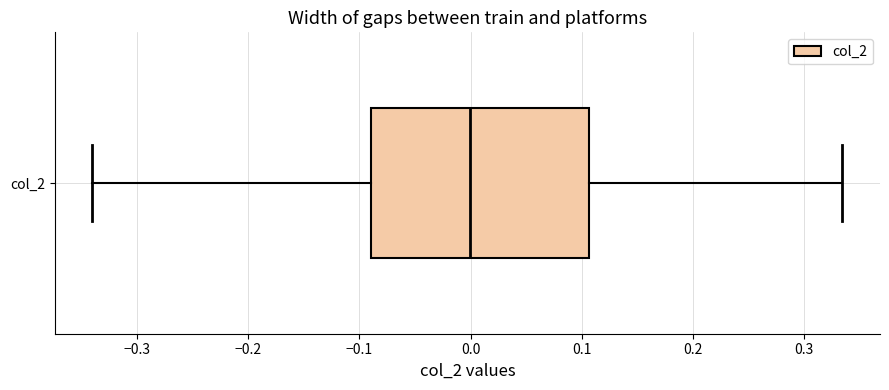

Read this box plot against the x-axis: the position of the median line, the range covered by the box, and the ends of both whiskers. The values are not printed on the chart, so give them approximately, as read against the axis.

median 0.00, box -0.09 to 0.11, whiskers -0.34 to 0.33